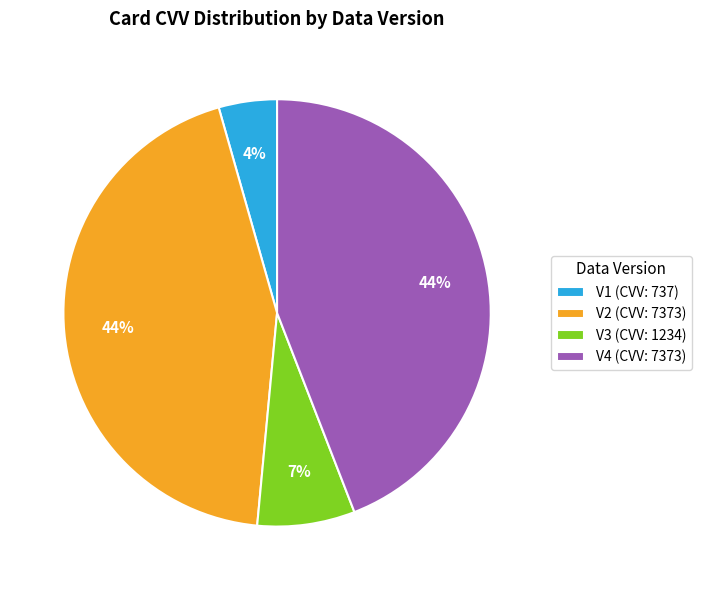

Is it true that V2 is 55% of the pie?

False